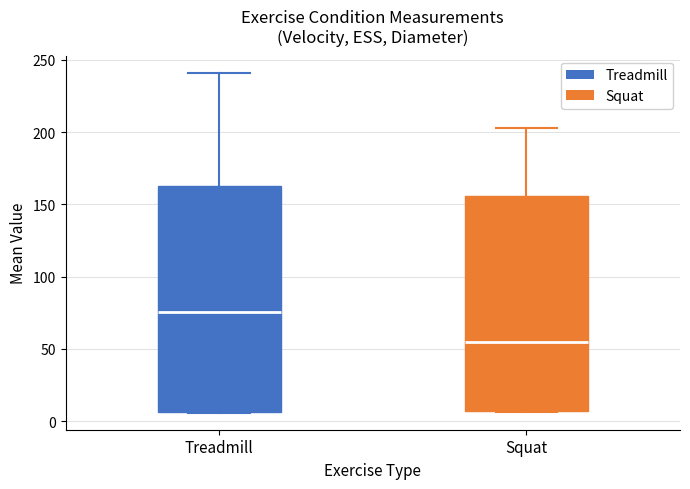

Which box is the tallest, from its lower edge to its upper edge?

Treadmill